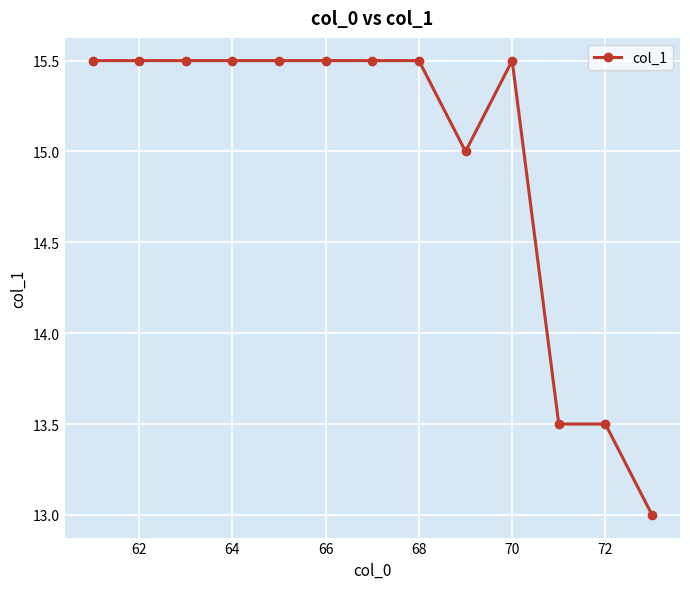

What is the value of the 5th point from the left?

15.5